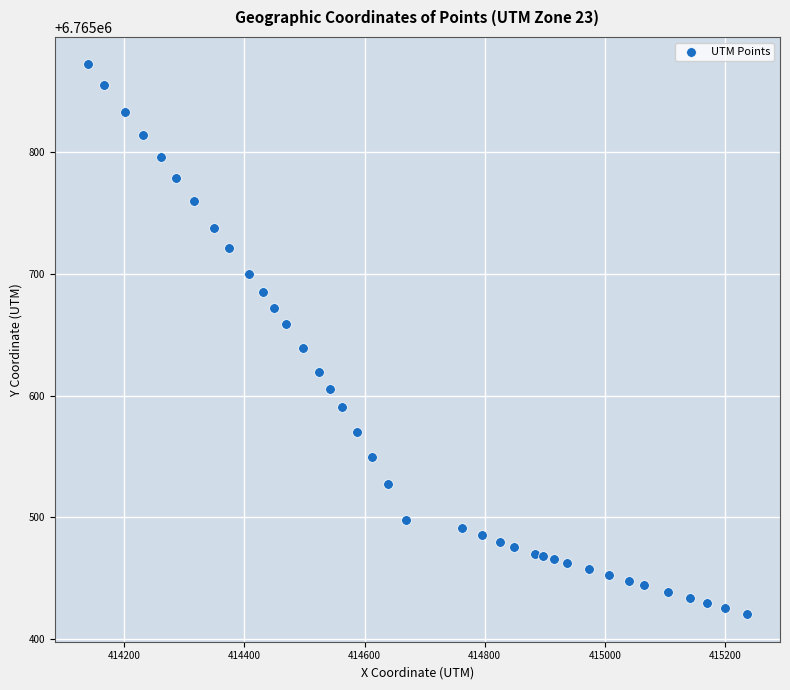

What is the range of Y values (max minus min)?

451.0